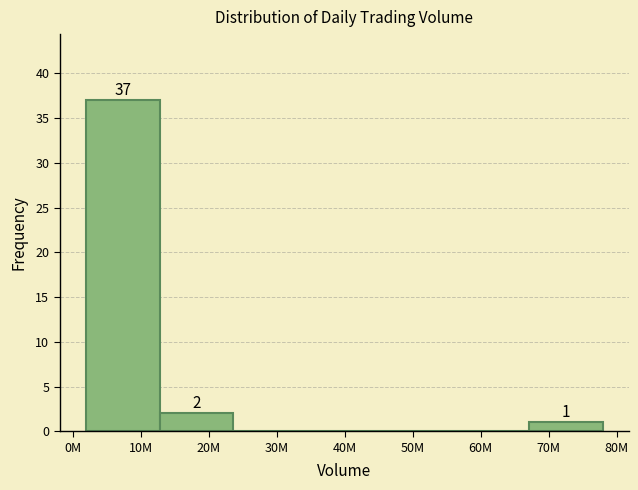

Reading left to right, list all the values displayed in this chart.

10M=37	20M=2	30M=0	40M=0	50M=0	60M=0	70M=1